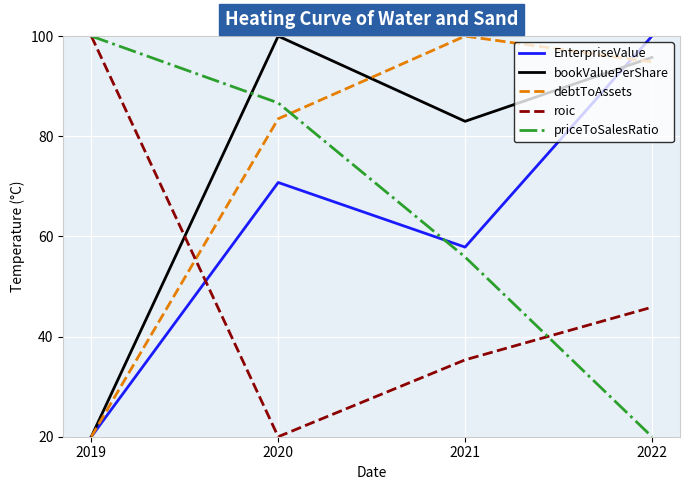

What is the minimum value shown in the chart?

20.0